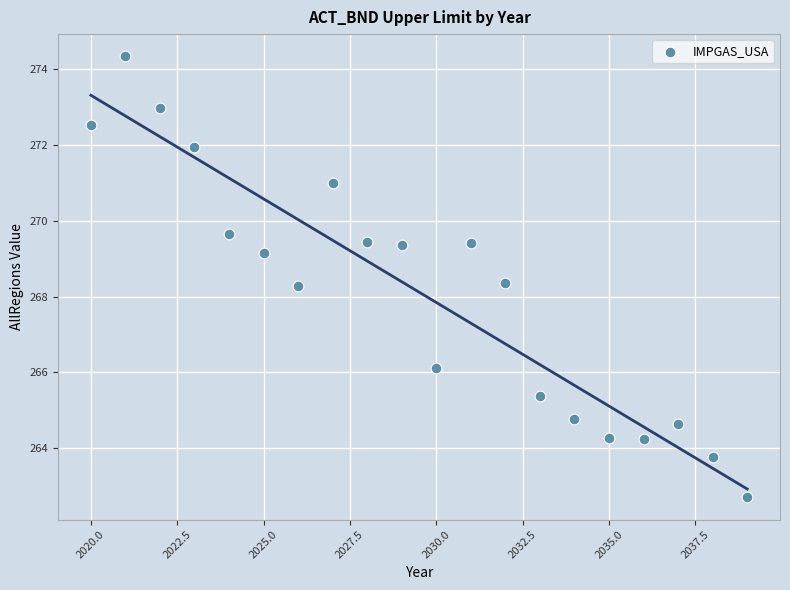

What is the range of Y values (max minus min)?

11.6